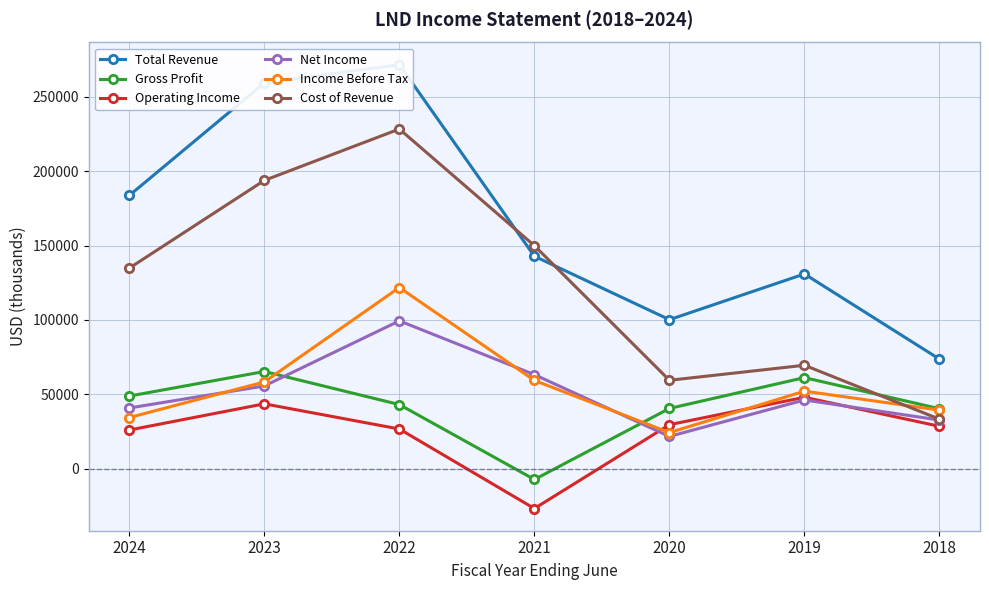

At how many categories does at least one series exceed 92276?

6